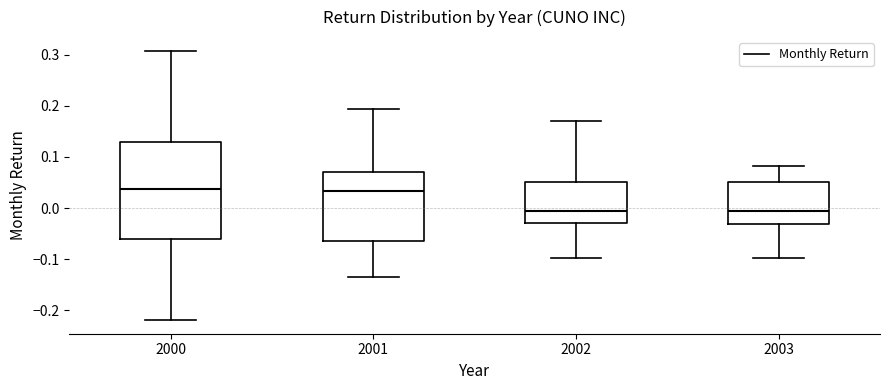

Which box is the tallest, from its lower edge to its upper edge?

2000